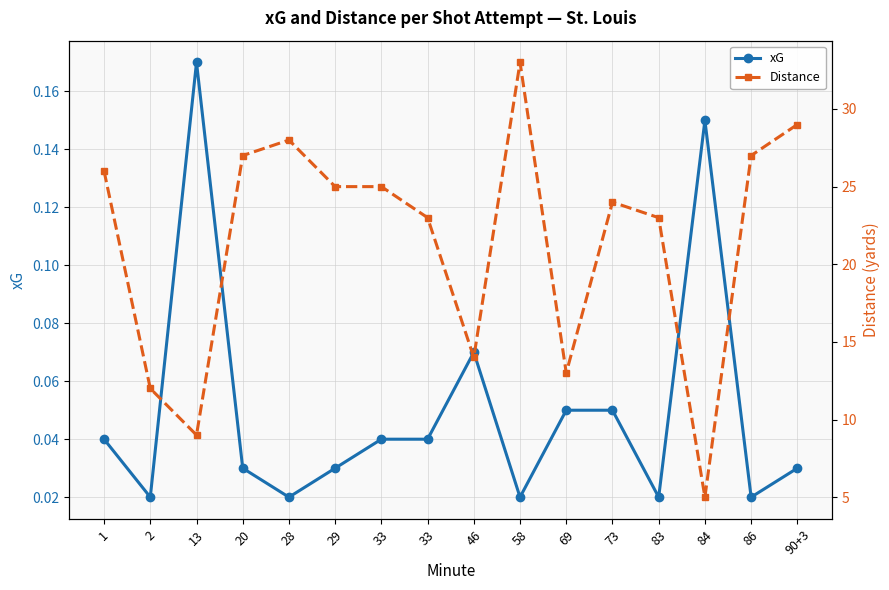

What is the label of the 1st point from the left?

1